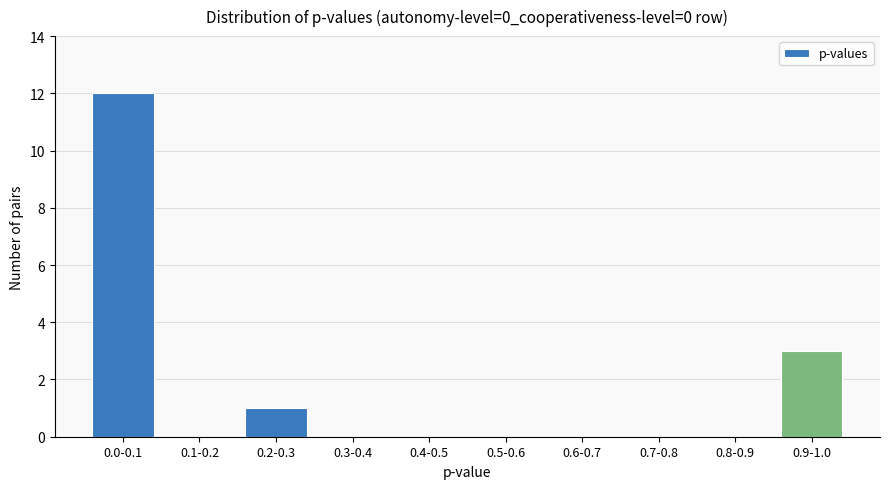

Reading left to right, list all the values displayed in this chart.

0.0-0.1=12	0.1-0.2=0	0.2-0.3=1	0.3-0.4=0	0.4-0.5=0	0.5-0.6=0	0.6-0.7=0	0.7-0.8=0	0.8-0.9=0	0.9-1.0=3